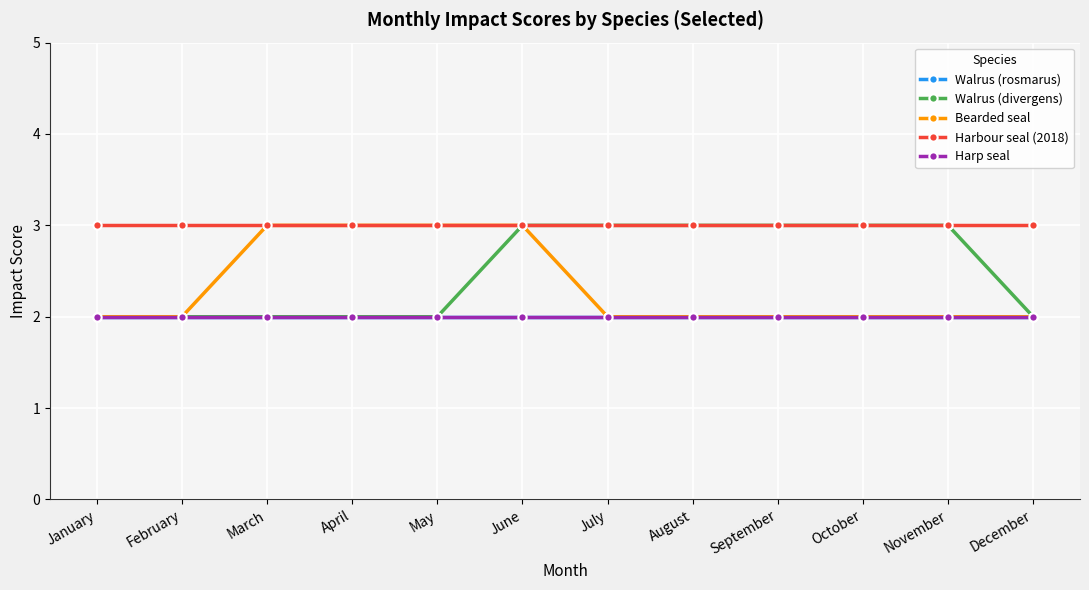

What is the approximate value of Harp seal at September?

2